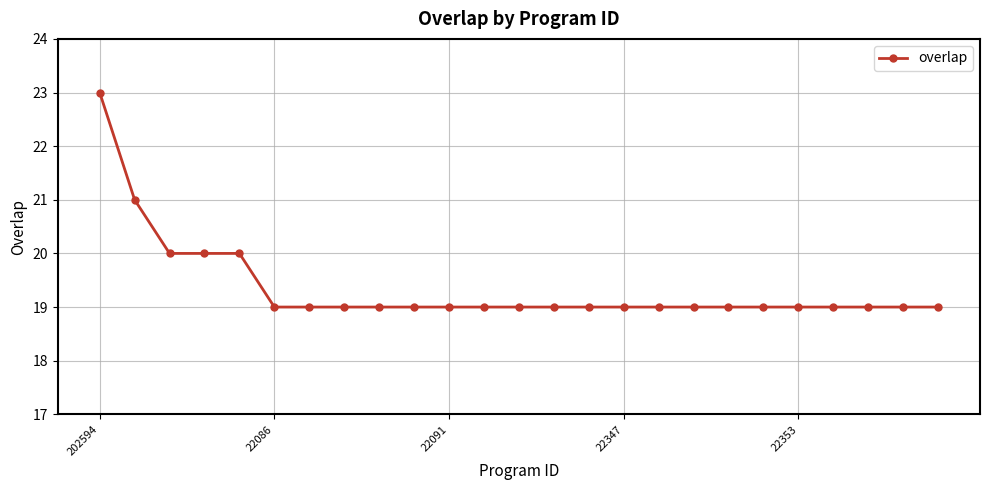

What is the sum of all values?

484